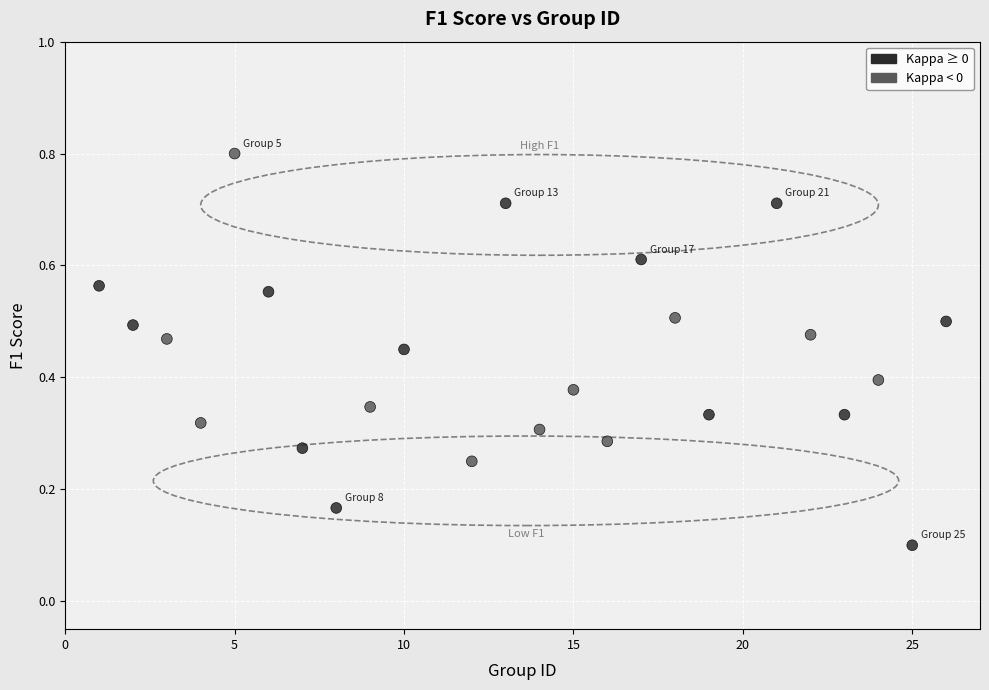

What is the range of X values (max minus min)?

25.0